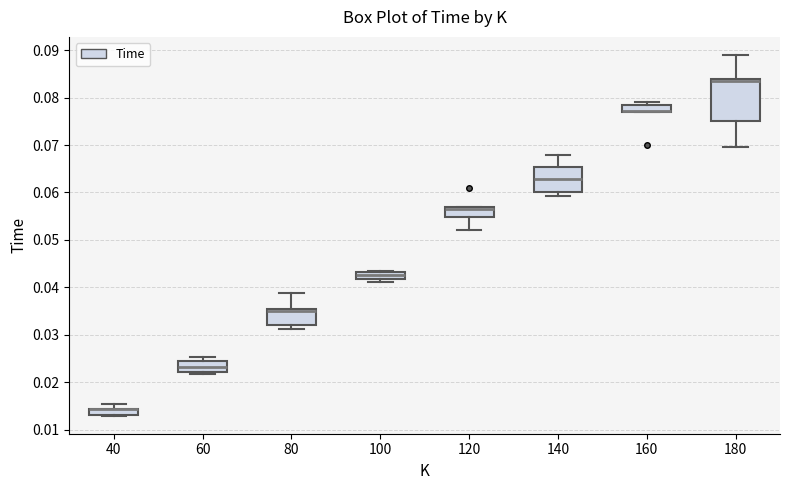

Where is the upper edge of the box at x = 40 on the y-axis? The values are not printed on the chart, so give them approximately, as read against the axis.

0.014